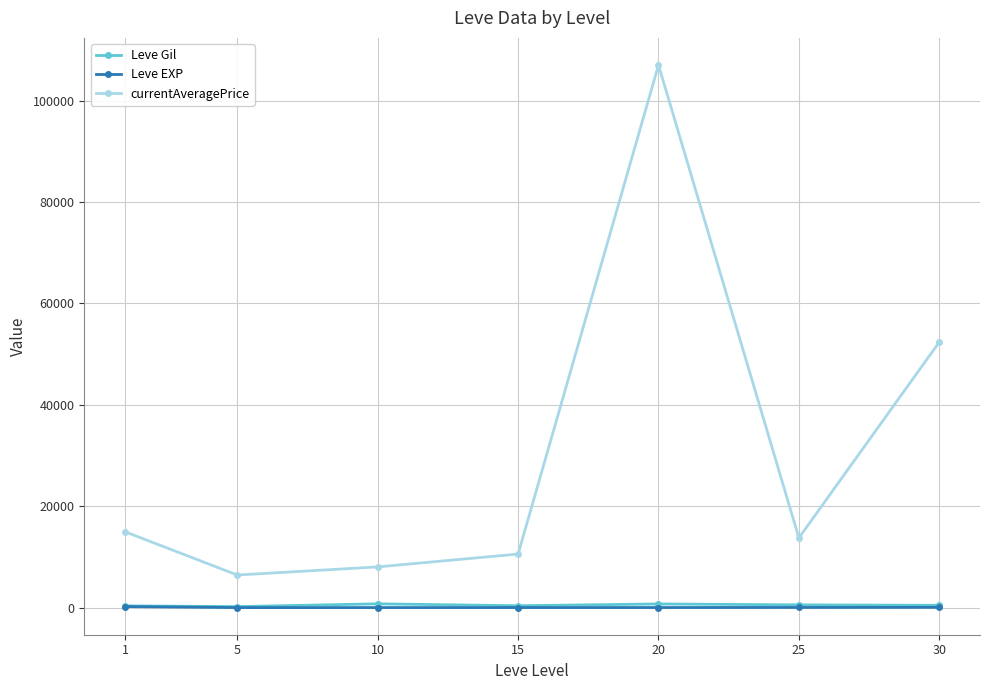

What is the greatest value displayed?

107033.2